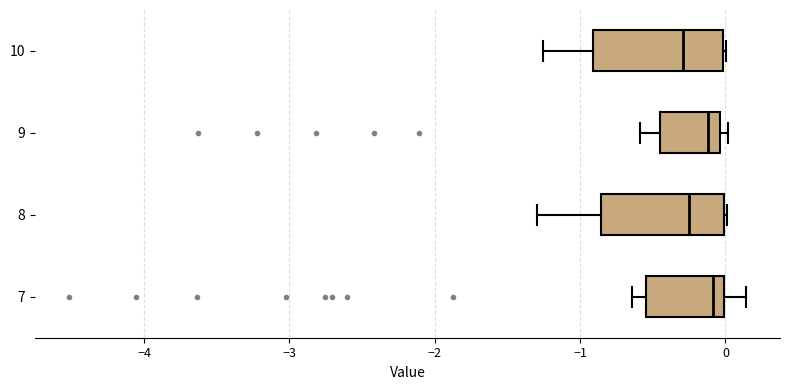

Reading bottom to top, read every box against the x-axis: the position of its median line, the range the box covers, and the ends of its whiskers. The values are not printed on the chart, so give them approximately, as read against the axis.

7: median -0.1, box -0.5 to 0.0, whiskers -0.6 to 0.1
8: median -0.2, box -0.9 to 0.0, whiskers -1.3 to 0.0
9: median -0.1, box -0.5 to 0.0, whiskers -0.6 to 0.0 (just right of the box's right edge)
10: median -0.3, box -0.9 to 0.0, whiskers -1.3 to 0.0